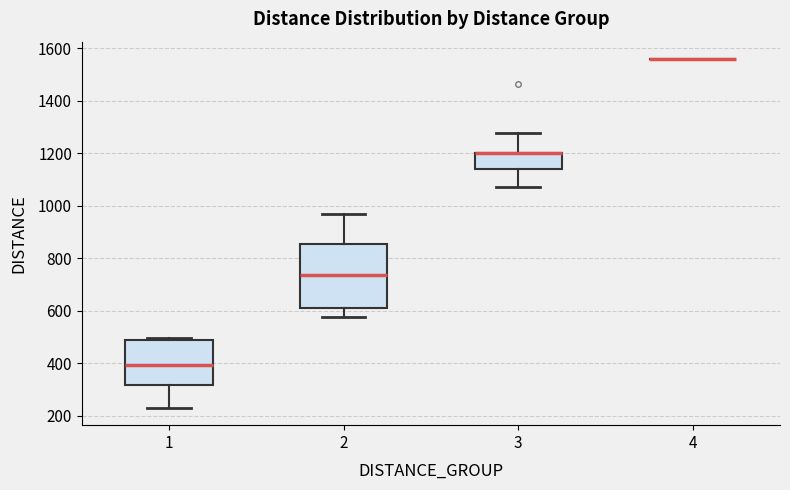

Reading left to right, transcribe this box plot: for each box, give where its median line is, the range the box spans, and where its two whiskers end, as read against the y-axis. The values are not printed on the chart, so give them approximately, as read against the axis.

1: median 400, box 320 to 480, whiskers 240 to 500
2: median 740, box 620 to 860, whiskers 580 to 960
3: median 1200 (drawn on the box's upper edge), box 1140 to 1200, whiskers 1060 to 1280
4: box collapsed to a line at 1560, whiskers 1560 to 1560